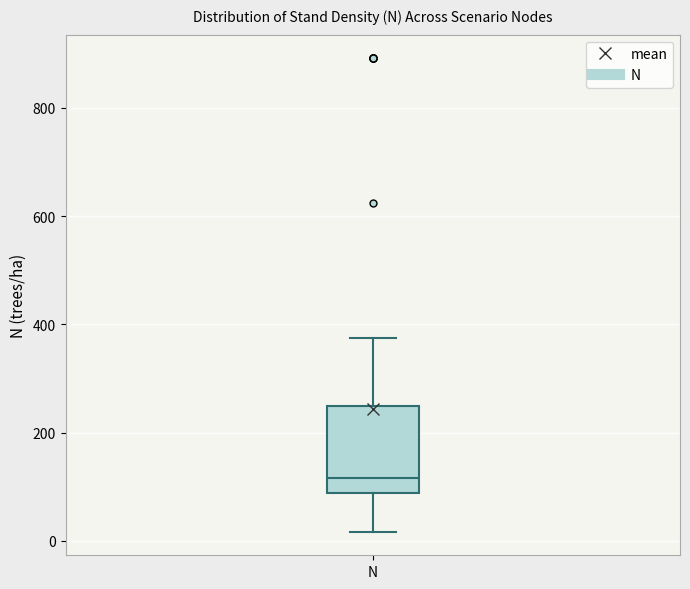

Transcribe this box plot: give where the median line is, the range the box spans, and where the two whiskers end, as read against the y-axis. The values are not printed on the chart, so give them approximately, as read against the axis.

median 120, box 80 to 240, whiskers 20 to 380